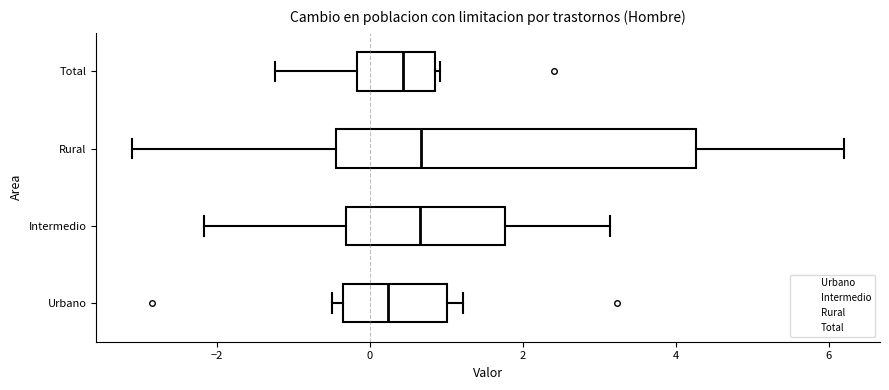

Reading bottom to top, read every box against the x-axis: the position of its median line, the range the box covers, and the ends of its whiskers. The values are not printed on the chart, so give them approximately, as read against the axis.

Urbano: median 0.2, box -0.4 to 1.0, whiskers -0.4 (just left of the box's left edge) to 1.2
Intermedio: median 0.6, box -0.4 to 1.8, whiskers -2.2 to 3.2
Rural: median 0.6, box -0.4 to 4.2, whiskers -3.2 to 6.2
Total: median 0.4, box -0.2 to 0.8, whiskers -1.2 to 1.0